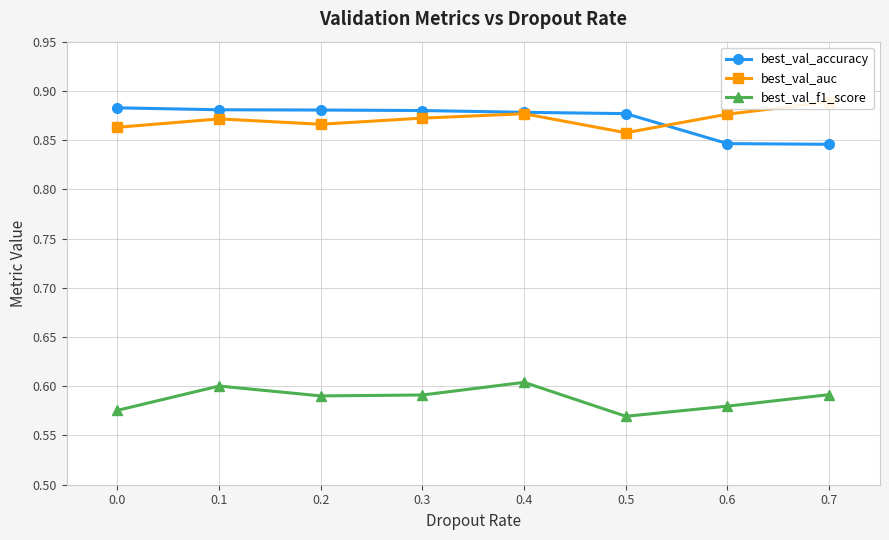

In best_val_f1_score, how many points are higher than both neighbors (excluding endpoints)?

2